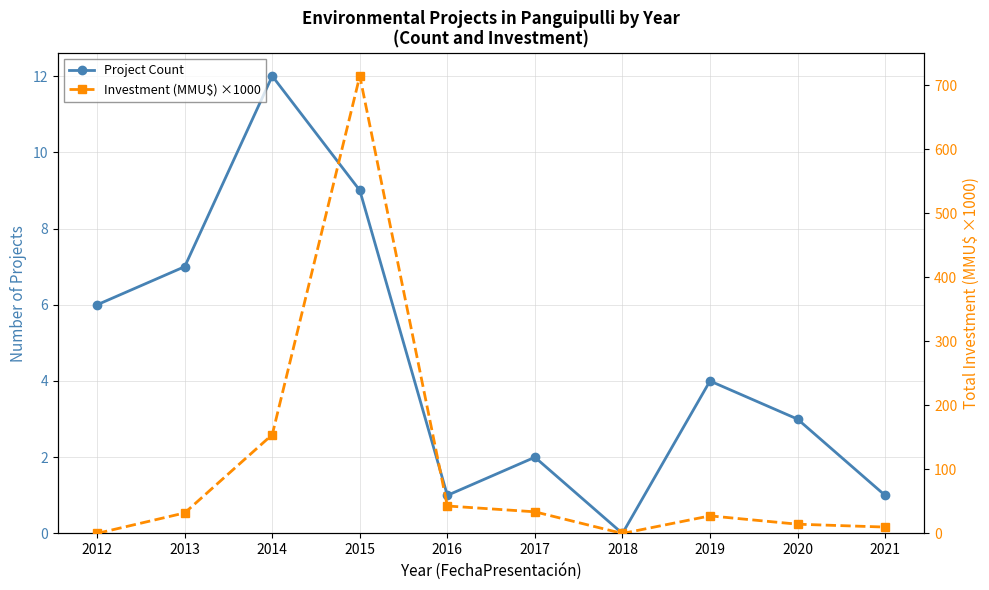

Is it true that Investment (MMU$) ×1000 equals 22.4 at 2017?

False